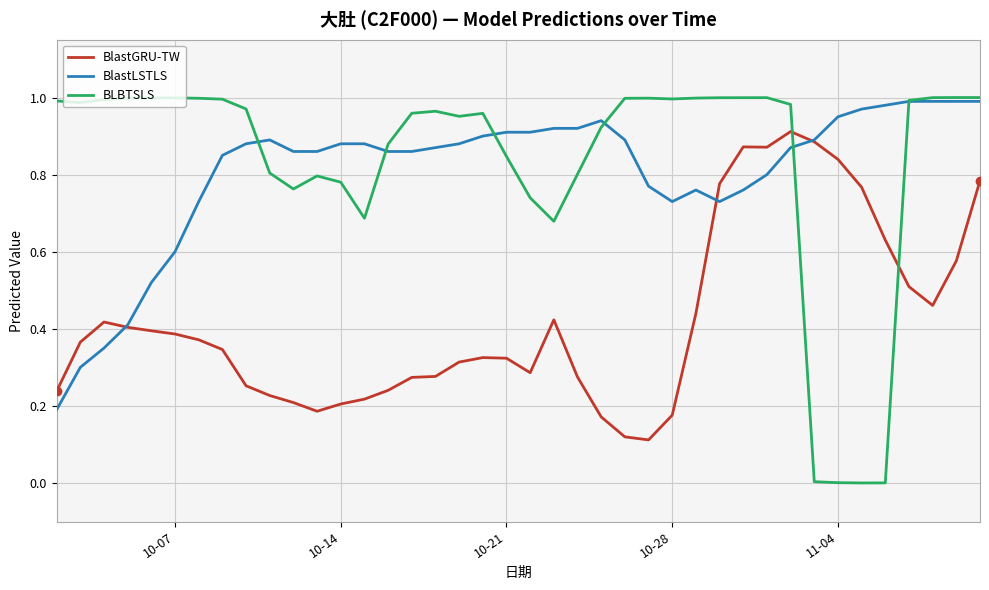

How many times do BlastGRU-TW and BLBTSLS cross each other?

2